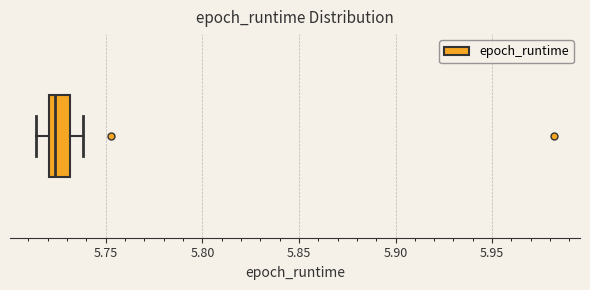

Where is the right edge of the box on the x-axis? The values are not printed on the chart, so give them approximately, as read against the axis.

5.730